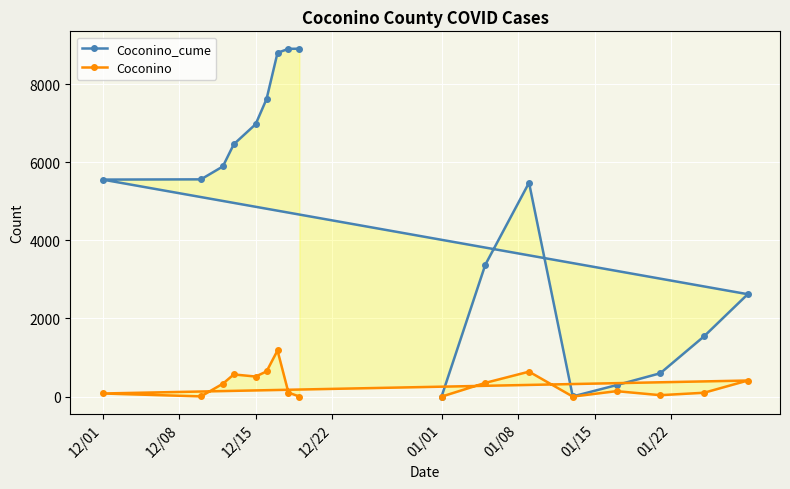

How many data points does each series have?

17